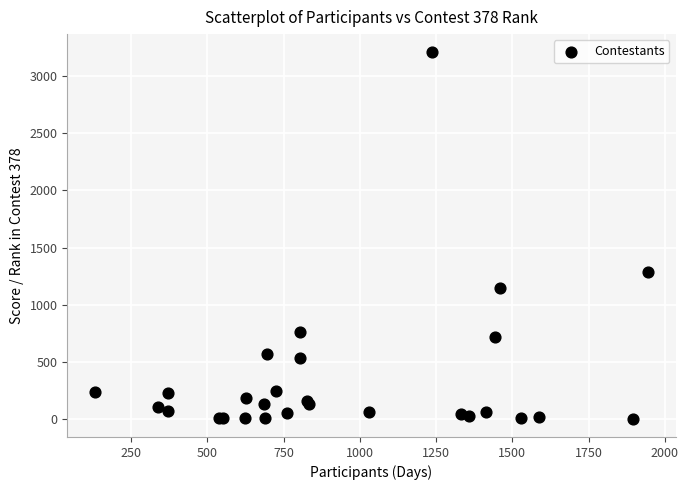

What Y value in the scatter plot is closest to 1605?

1286